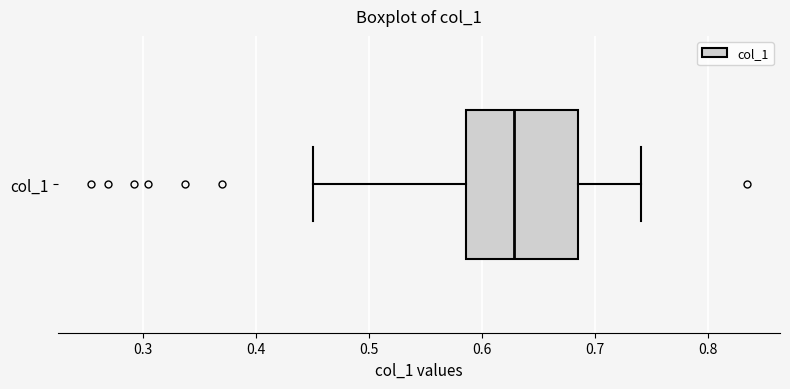

Read this box plot against the x-axis: the position of the median line, the range covered by the box, and the ends of both whiskers. The values are not printed on the chart, so give them approximately, as read against the axis.

median 0.63, box 0.59 to 0.68, whiskers 0.45 to 0.74